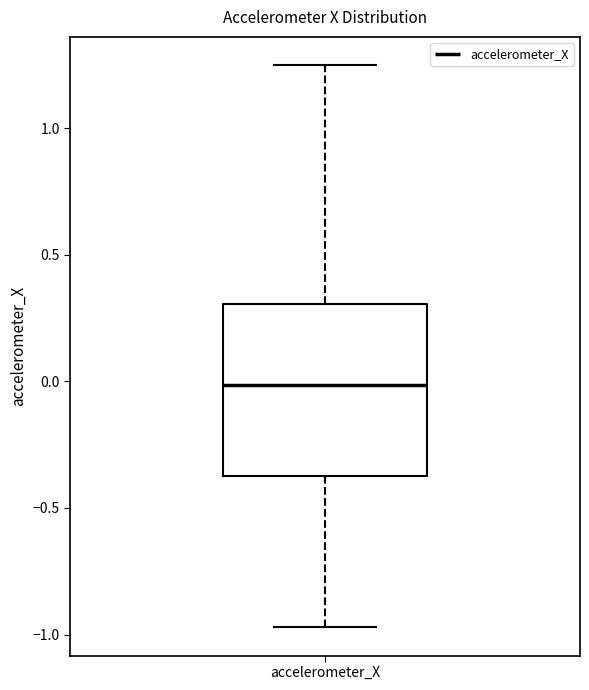

Read this box plot against the y-axis: the position of the median line, the range covered by the box, and the ends of both whiskers. The values are not printed on the chart, so give them approximately, as read against the axis.

median 0.00, box -0.35 to 0.30, whiskers -0.95 to 1.25